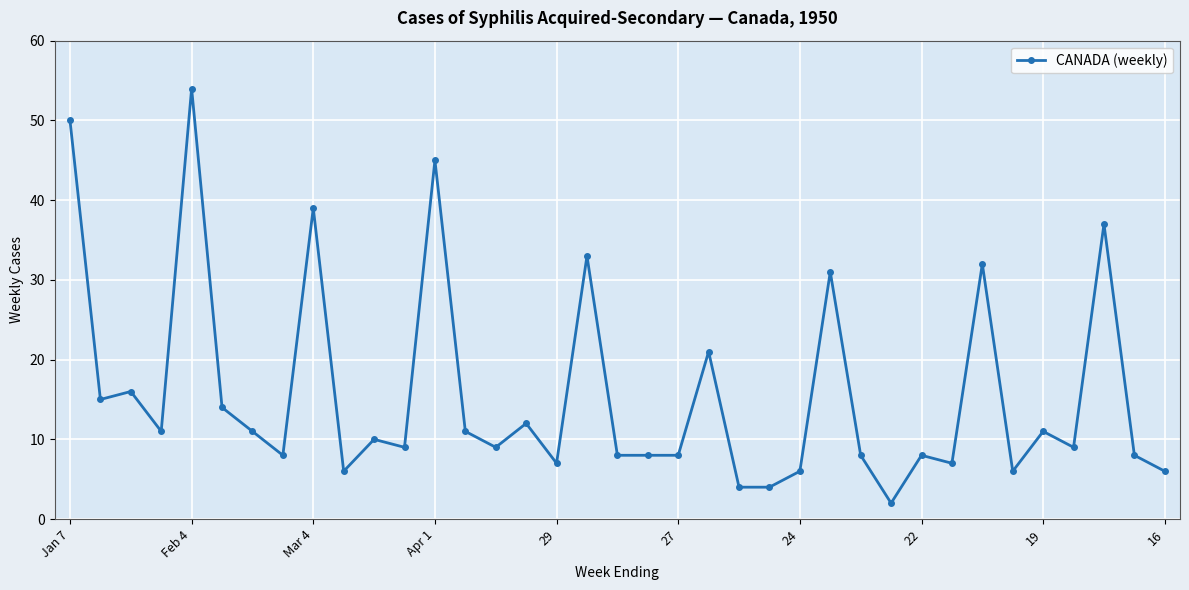

What is the value of the 23rd point from the left?

4